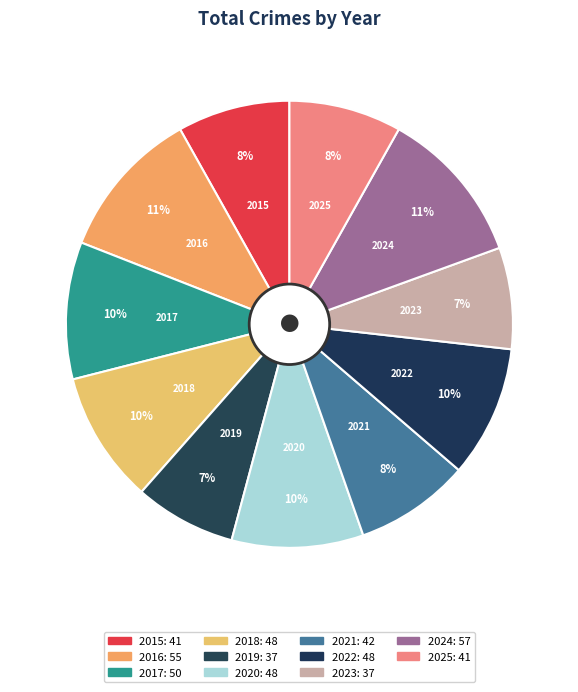

Rank the categories by value from highest to lowest.

2024, 2016, 2017, 2018, 2020, 2022, 2021, 2015, 2025, 2019, 2023